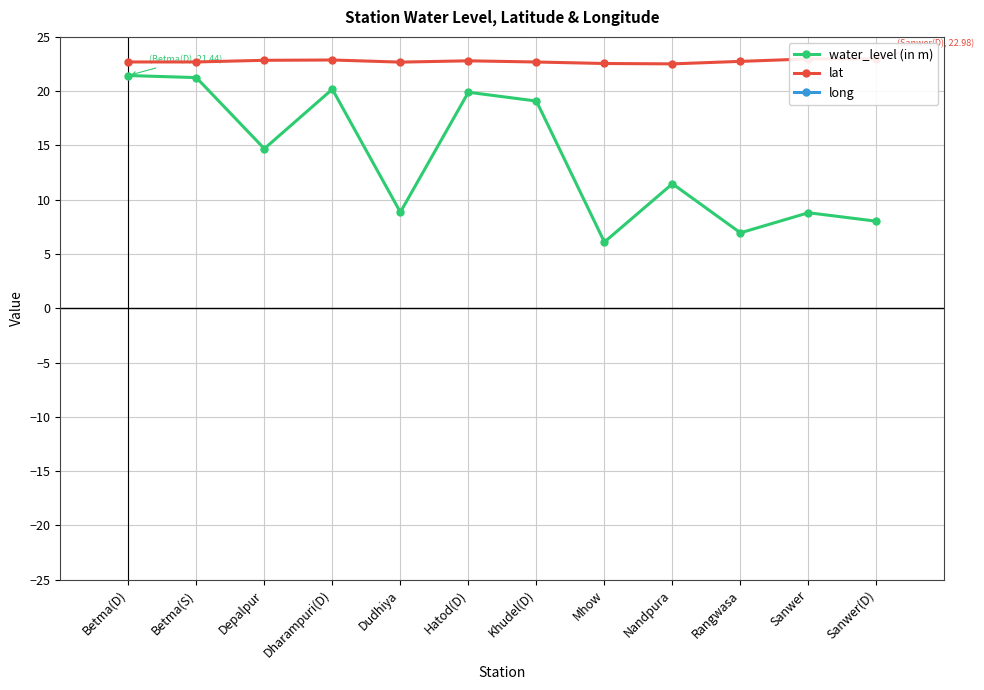

List the series in order of their peak value, lowest first.

water_level (in m), lat, long